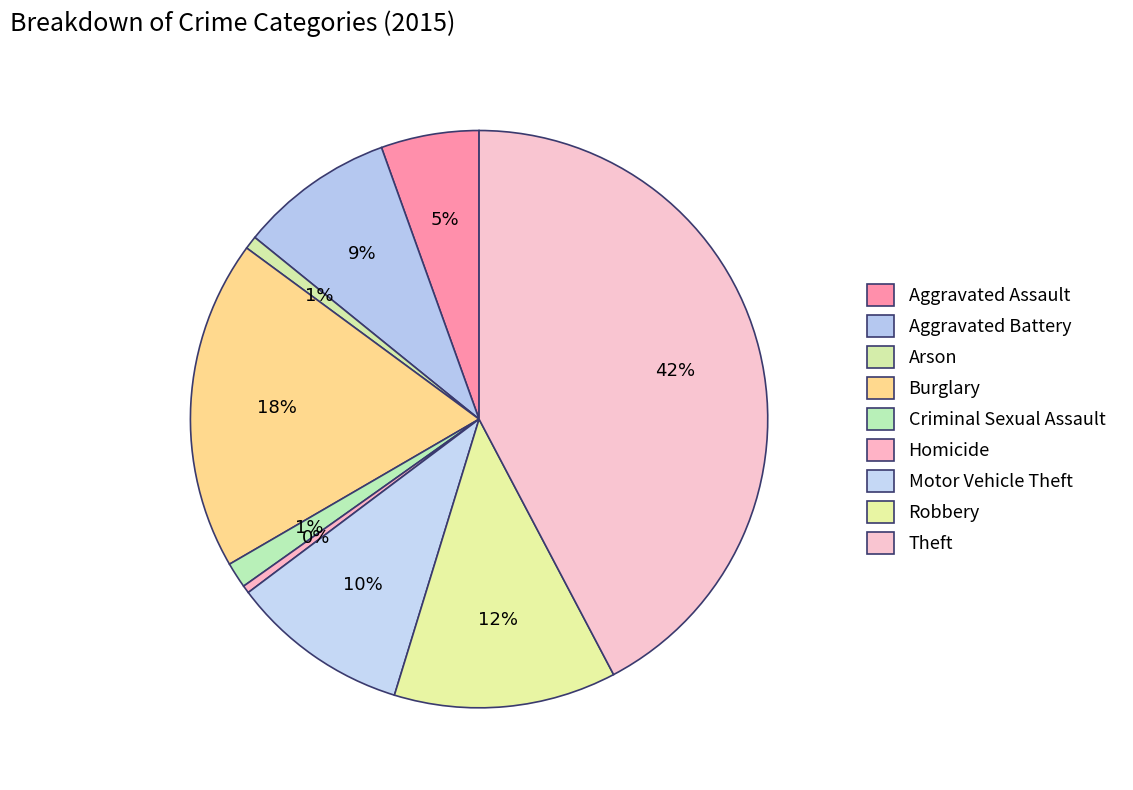

To the nearest percent, what percentage of the pie is Theft?

42%